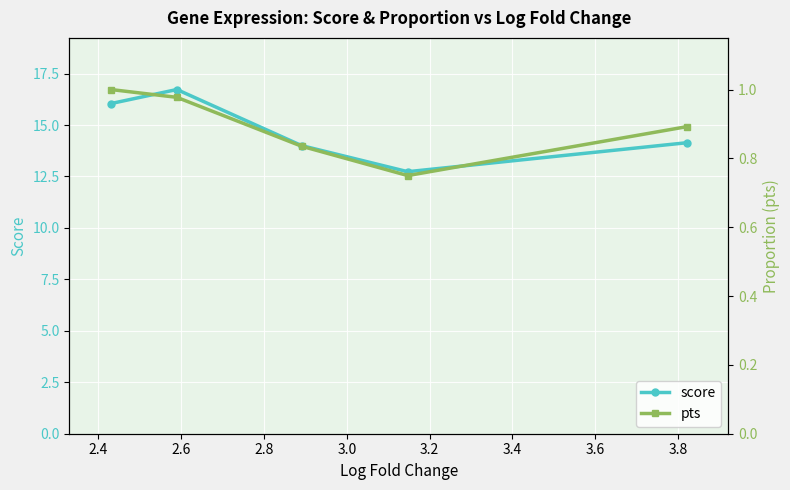

True or false: pts and score intersect in this chart.

False